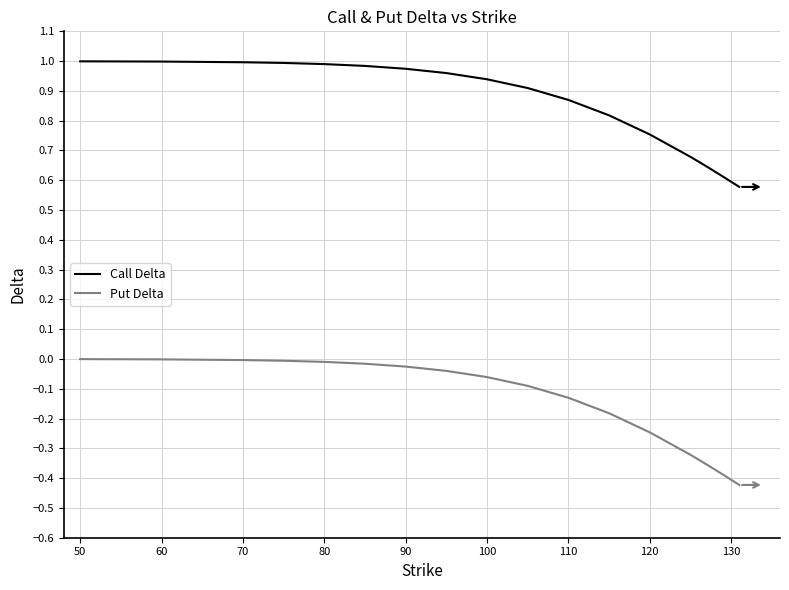

True or false: Put Delta and Call Delta intersect in this chart.

False